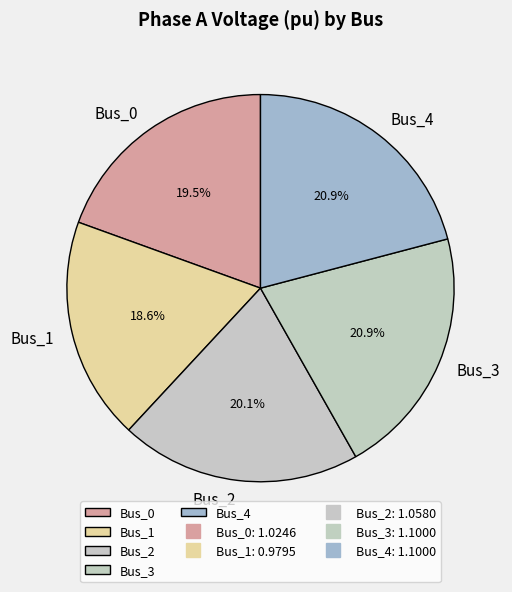

To the nearest percent, what is the combined percentage of Bus_1 and Bus_3?

40%